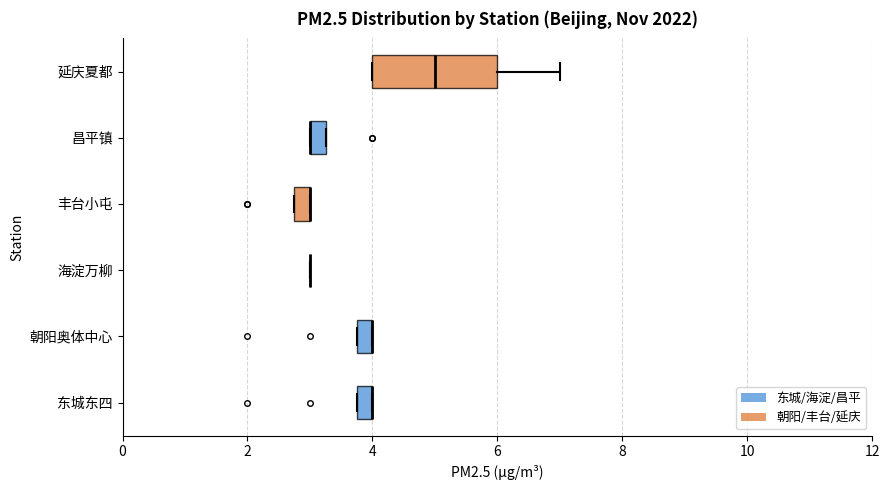

Comparing the boxes themselves (not the whiskers), which one is the widest?

延庆夏都